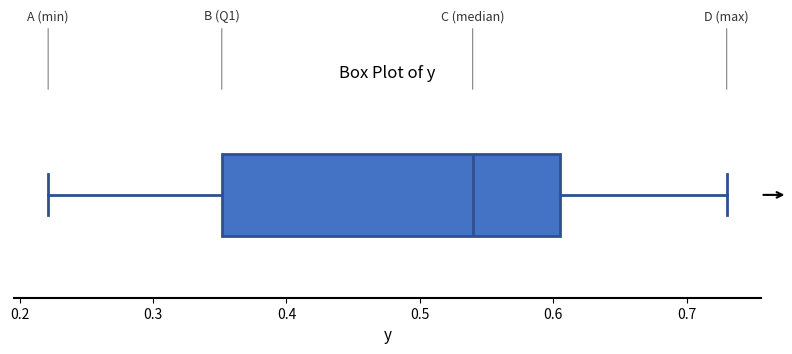

Read this box plot against the x-axis: the position of the median line, the range covered by the box, and the ends of both whiskers. The values are not printed on the chart, so give them approximately, as read against the axis.

median 0.54, box 0.35 to 0.61, whiskers 0.22 to 0.73